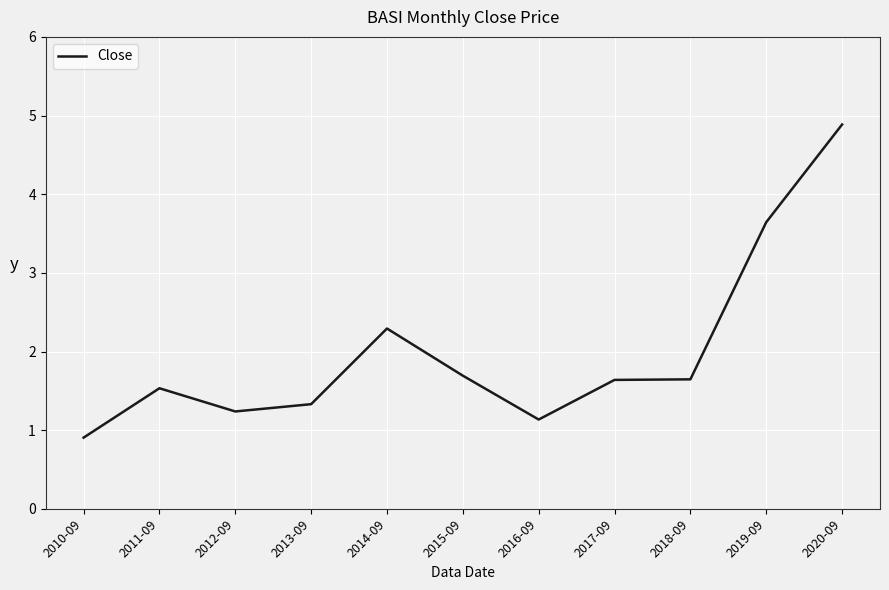

Which category has the highest value across all series?

2020-09